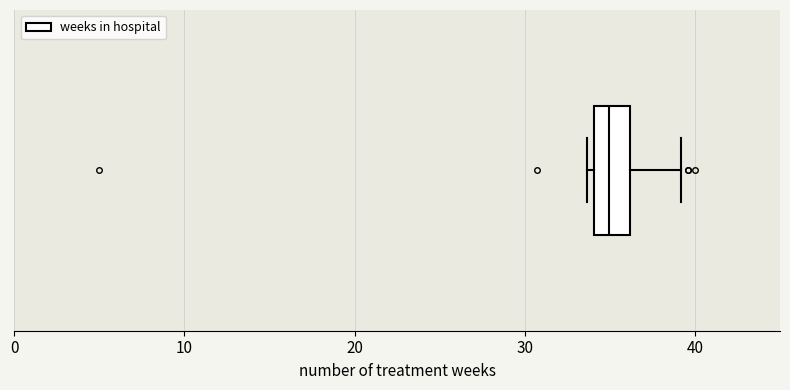

Transcribe this box plot: give where the median line is, the range the box spans, and where the two whiskers end, as read against the x-axis. The values are not printed on the chart, so give them approximately, as read against the axis.

median 35, box 34 to 36, whiskers 34 (just left of the box's left edge) to 39